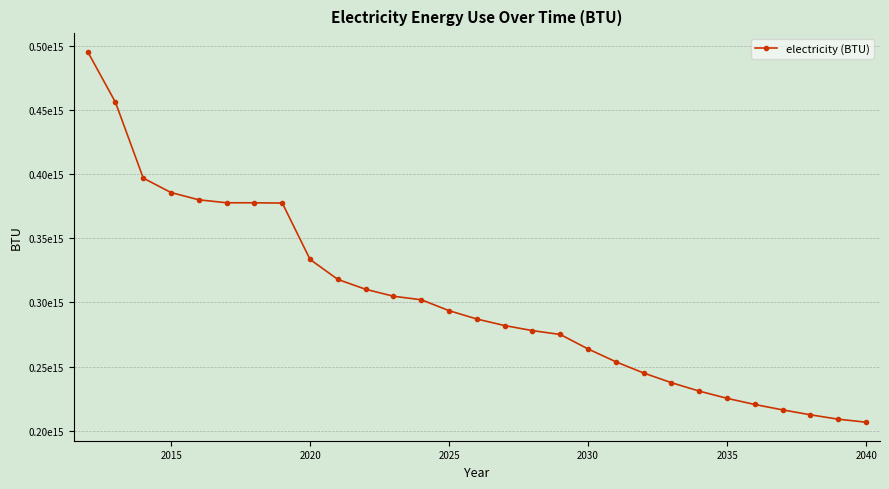

Is this an area chart (filled region under the line)?

No